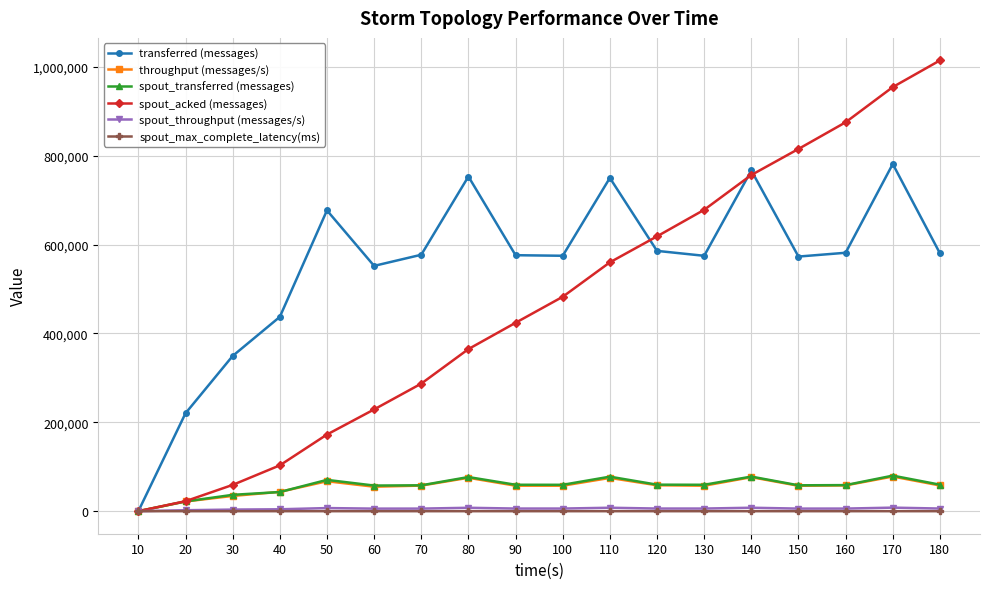

Is the value of spout_acked (messages) at 180 greater than the value of spout_throughput (messages/s) at 80?

Yes